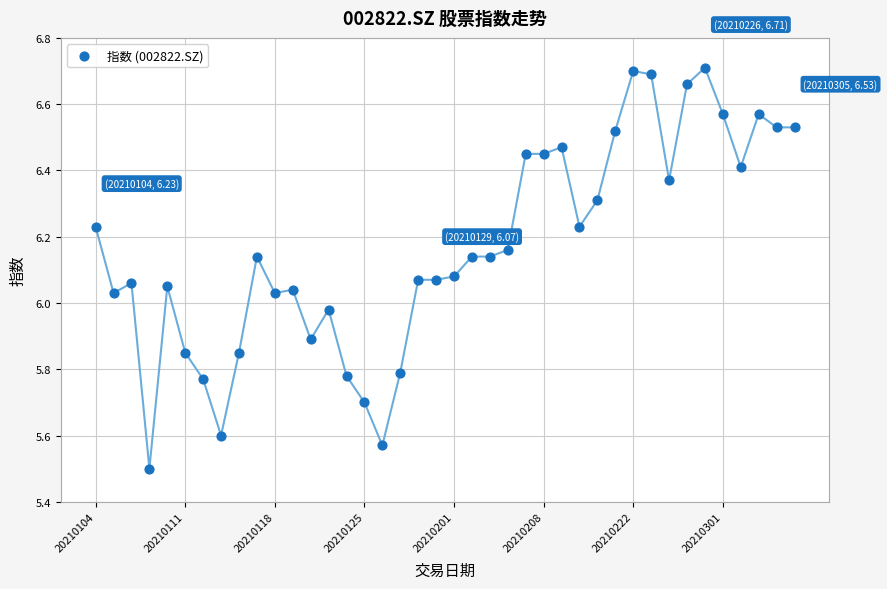

What is the range of Y values (max minus min)?

1.2